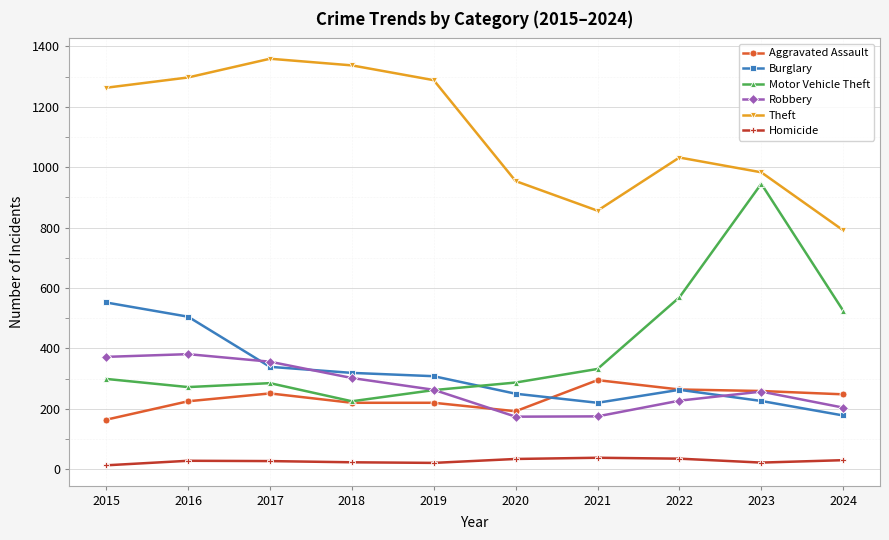

How many lines are shown in the chart?

6